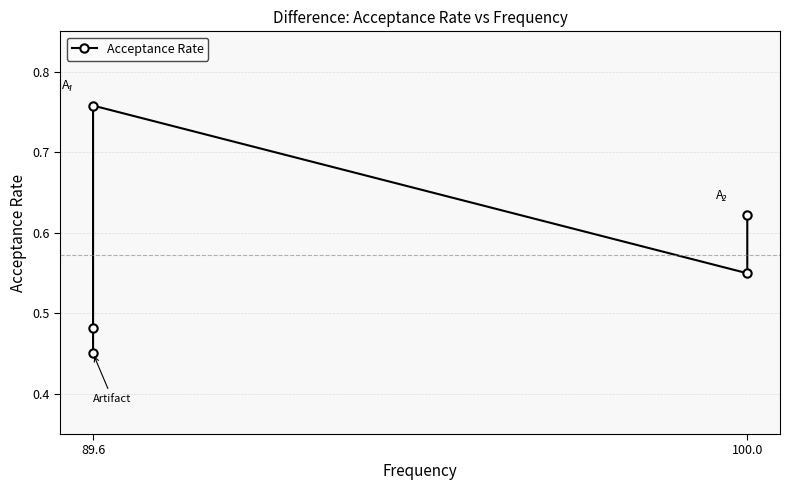

At which category does the data reach its first local peak?

89.6